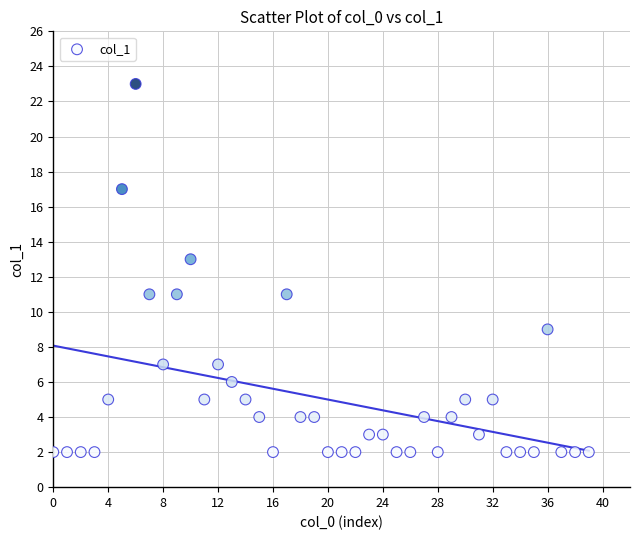

What is the range of Y values (max minus min)?

21